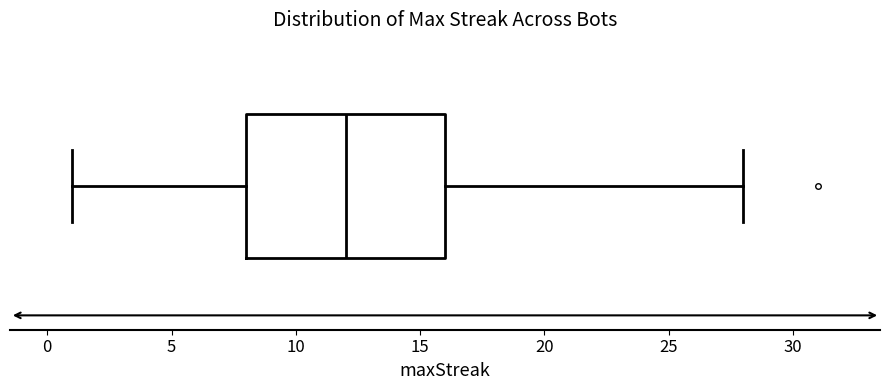

Read this box plot against the x-axis: the position of the median line, the range covered by the box, and the ends of both whiskers. The values are not printed on the chart, so give them approximately, as read against the axis.

median 12, box 8 to 16, whiskers 1 to 28